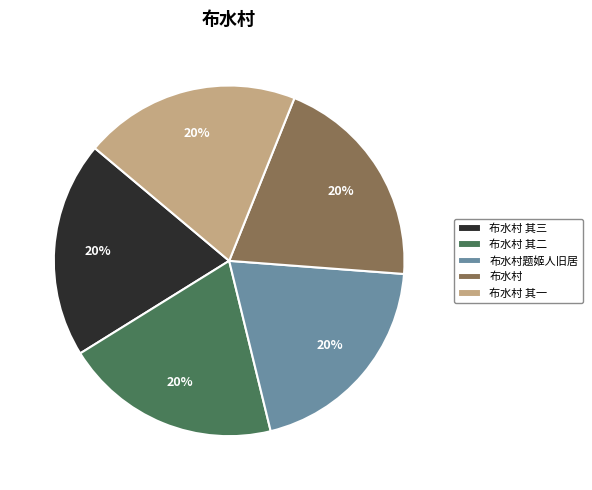

To the nearest percent, what percentage of the pie is 布水村 其二?

20%